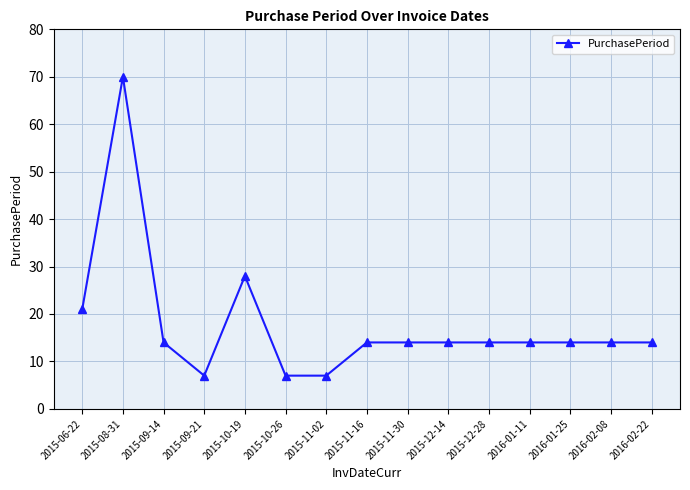

At which category does the chart reach its peak across all series?

2015-08-31